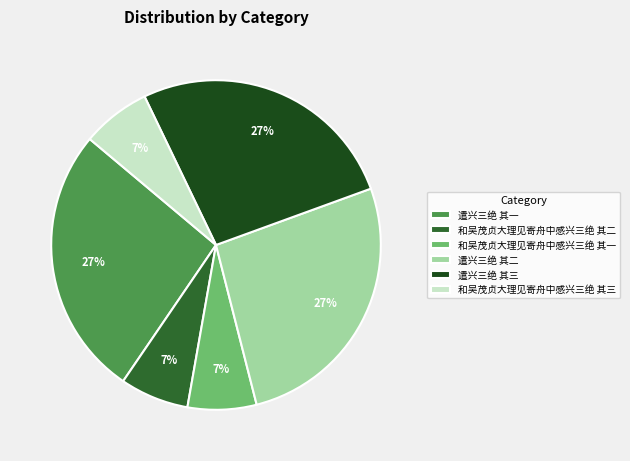

To the nearest percent, what portion does 和吴茂贞大理见寄舟中感兴三绝 其三 represent?

7%